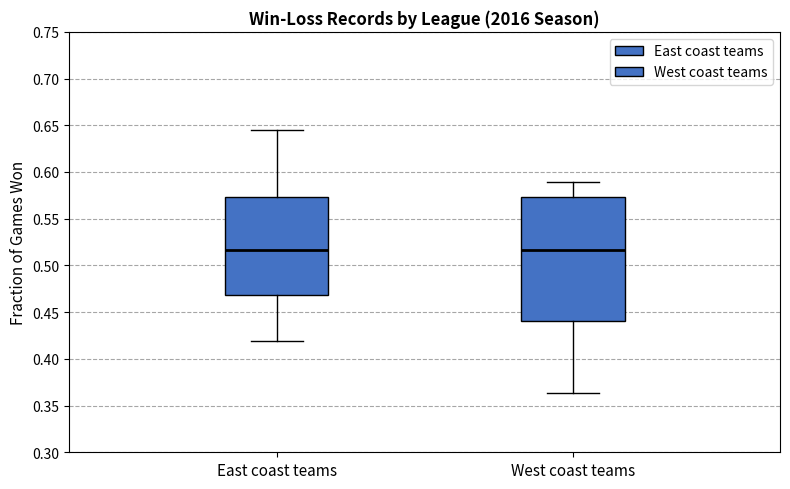

Reading left to right, transcribe this box plot: for each box, give where its median line is, the range the box spans, and where its two whiskers end, as read against the y-axis. The values are not printed on the chart, so give them approximately, as read against the axis.

East coast teams: median 0.515, box 0.470 to 0.575, whiskers 0.420 to 0.645
West coast teams: median 0.515, box 0.440 to 0.575, whiskers 0.365 to 0.590